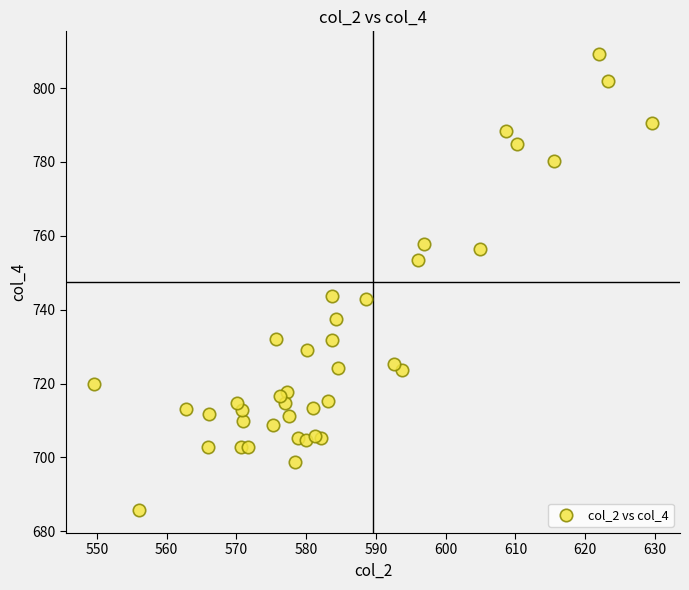

What is the range of Y values (max minus min)?

123.5